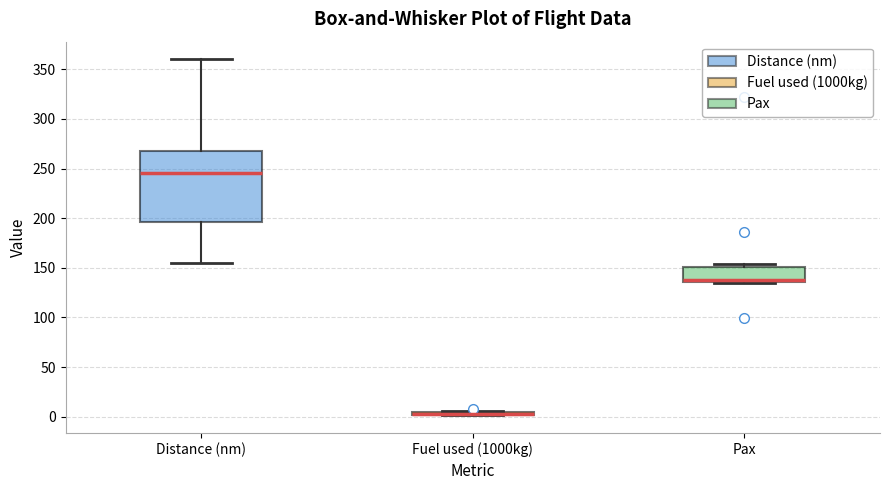

Comparing the boxes themselves (not the whiskers), which one is the tallest?

Distance (nm)